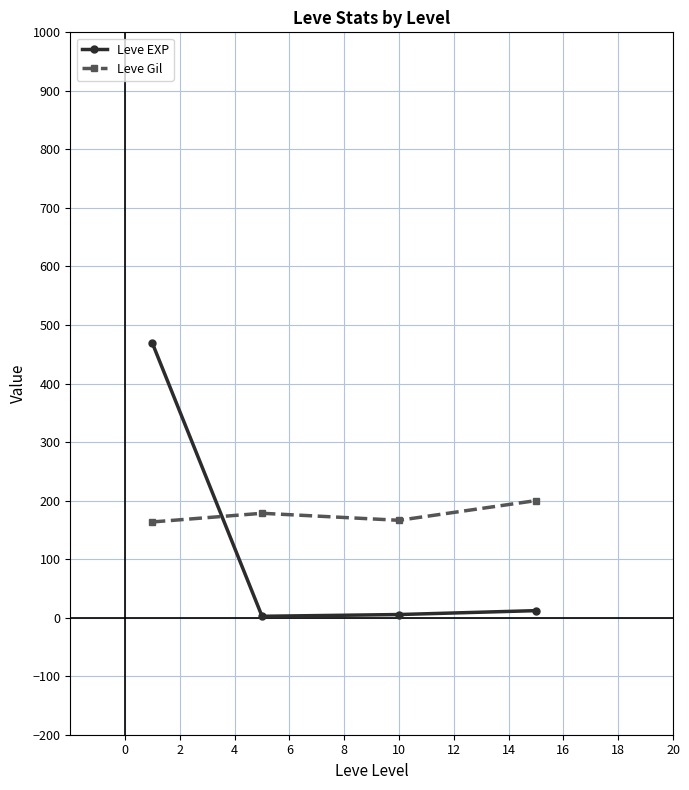

What are all the series names shown in the legend?

Leve EXP, Leve Gil